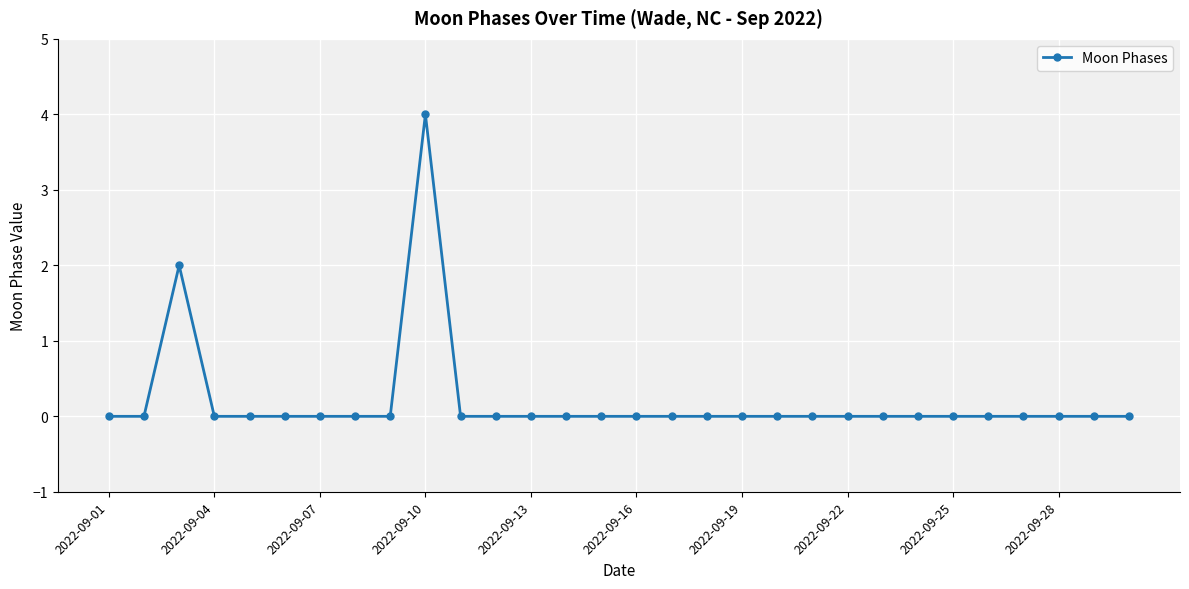

Reading left to right, what are all the values shown in this chart?

0	0	2	0	0	0	0	0	0	4	0	0	0	0	0	0	0	0	0	0	0	0	0	0	0	0	0	0	0	0